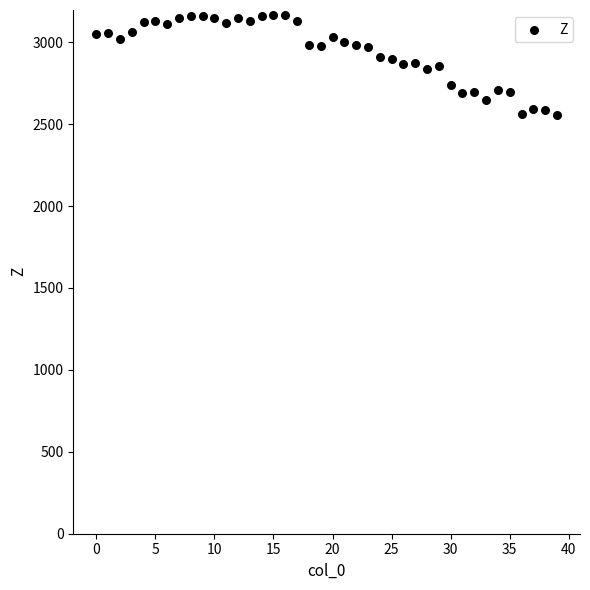

What is the range of Y values (max minus min)?

610.2